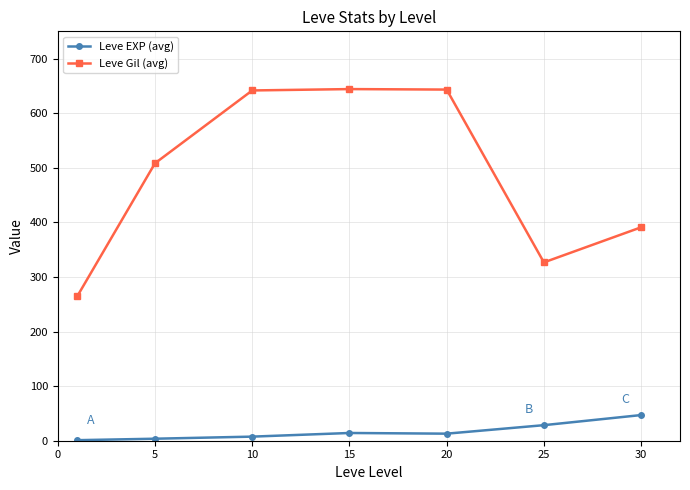

What is the value of the Leve Gil (avg) point at the 5th from the left?

643.3